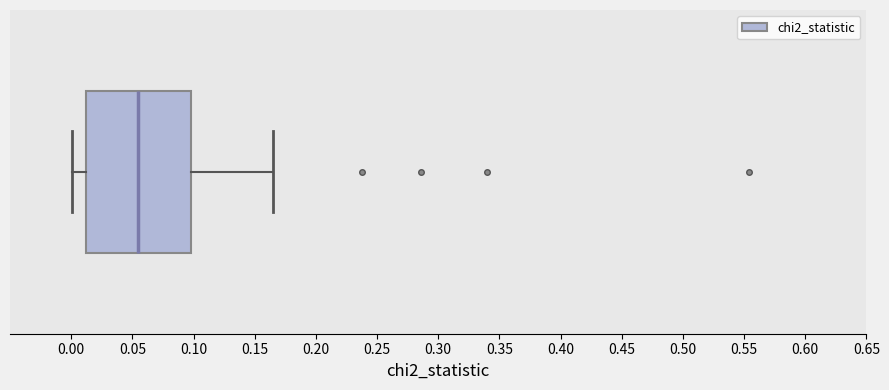

Transcribe this box plot: give where the median line is, the range the box spans, and where the two whiskers end, as read against the x-axis. The values are not printed on the chart, so give them approximately, as read against the axis.

median 0.055, box 0.010 to 0.100, whiskers 0.000 to 0.165